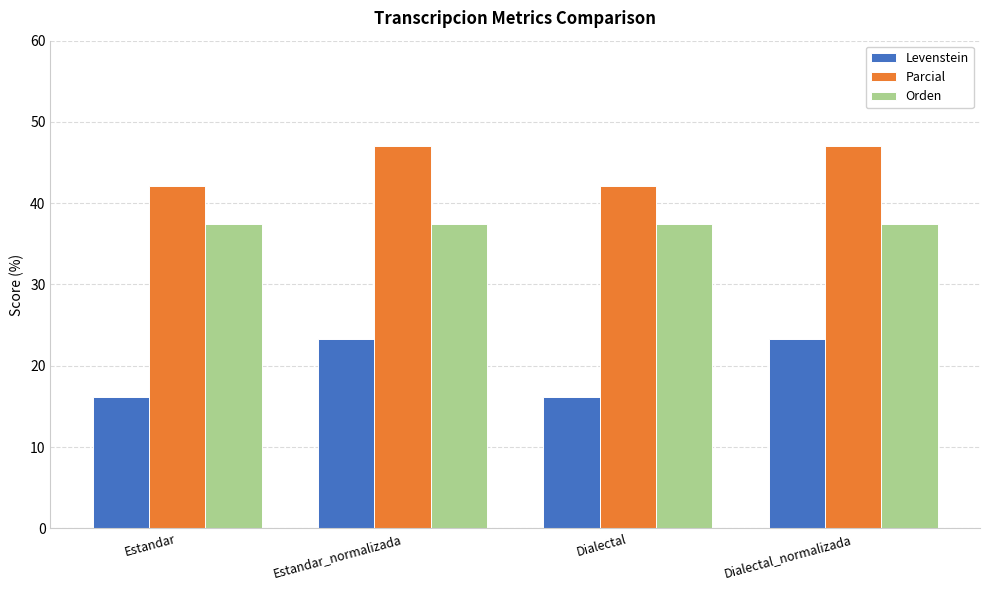

True or false: Parcial has a value of 47.1 at Dialectal_normalizada.

True